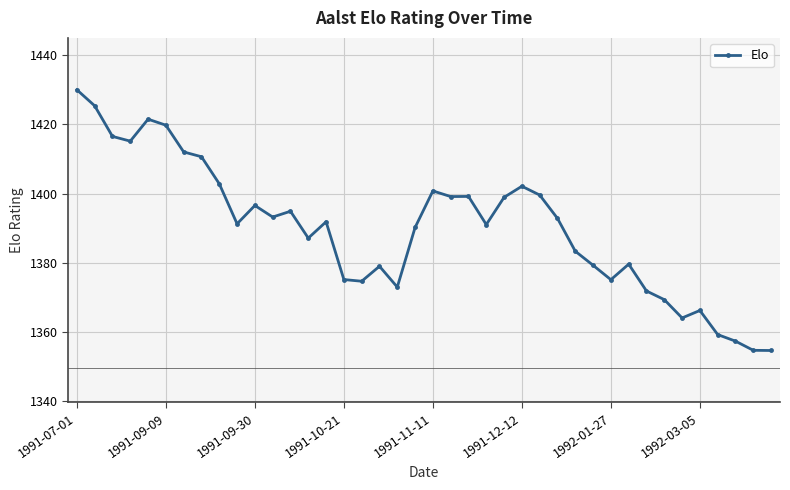

What is the value of the 21st point from the left?

1400.8